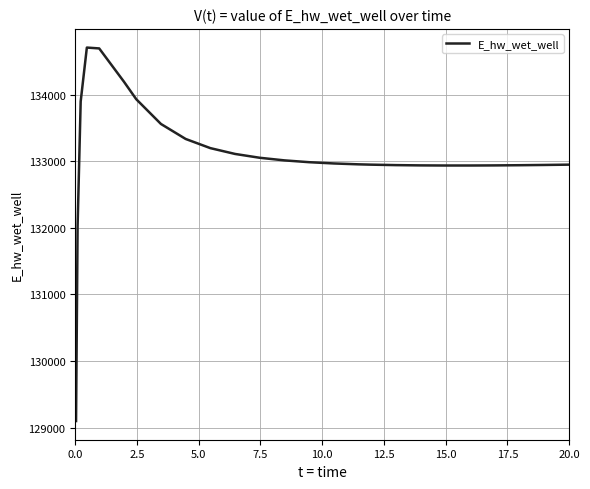

What is the smallest value displayed?

129099.6